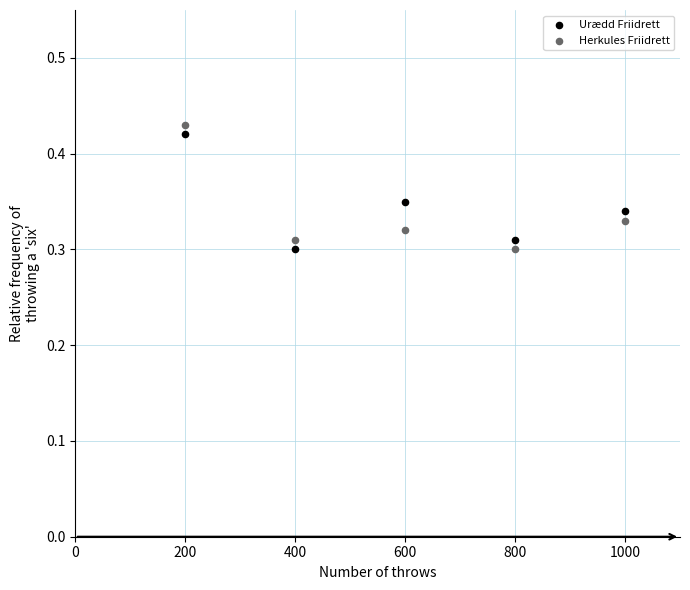

Which series reaches the maximum Y coordinate?

Herkules Friidrett